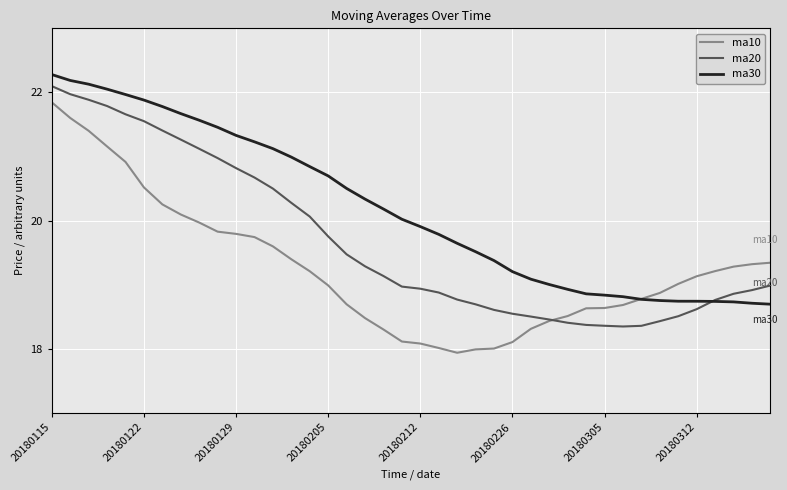

Rank the series by their average value, from lowest to highest.

ma10, ma20, ma30